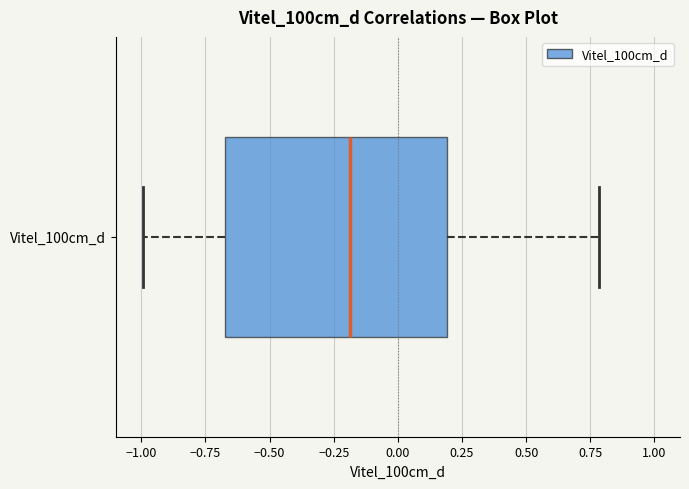

Transcribe this box plot: give where the median line is, the range the box spans, and where the two whiskers end, as read against the x-axis. The values are not printed on the chart, so give them approximately, as read against the axis.

median -0.20, box -0.65 to 0.20, whiskers -1.00 to 0.80